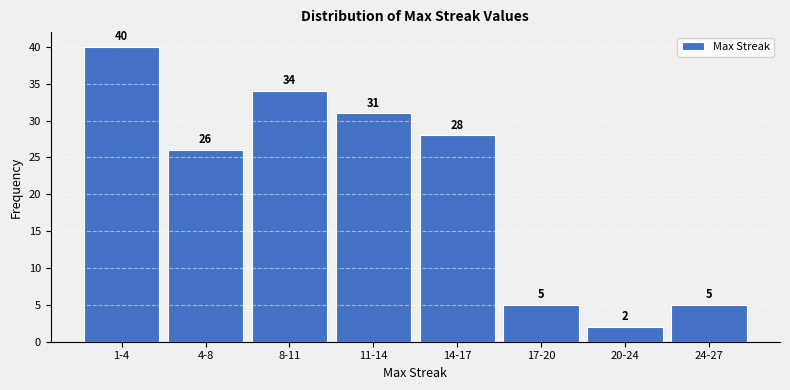

Reading left to right, extract all data points from this chart.

40	26	34	31	28	5	2	5